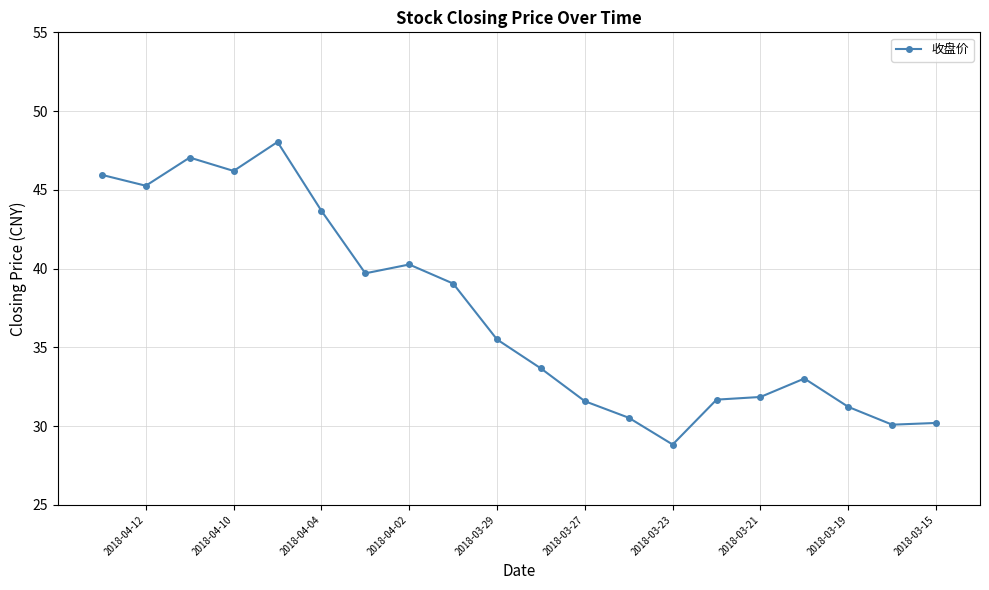

What is the smallest value displayed?

28.8